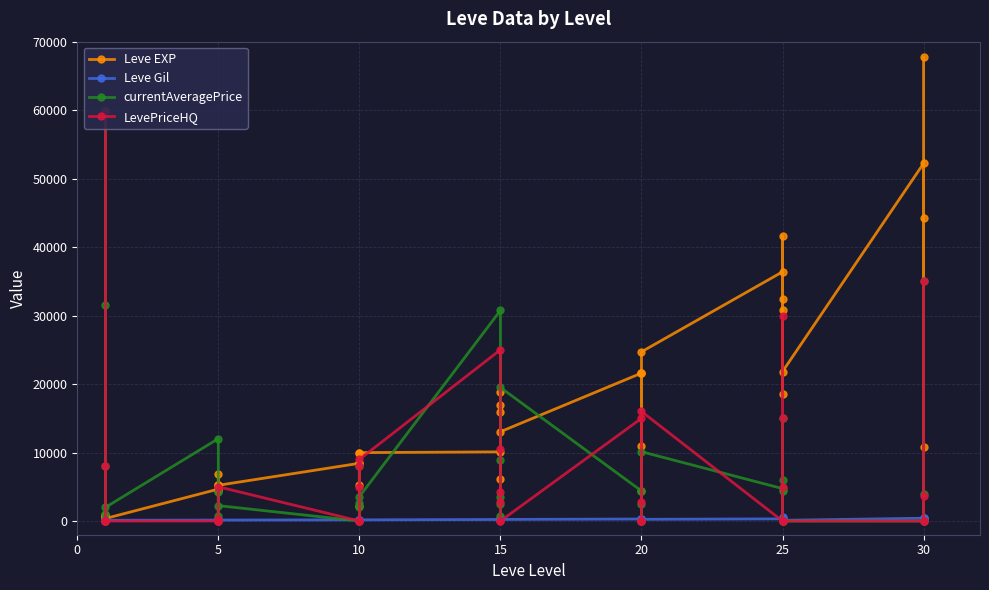

How many times do Leve EXP and LevePriceHQ cross each other?

8